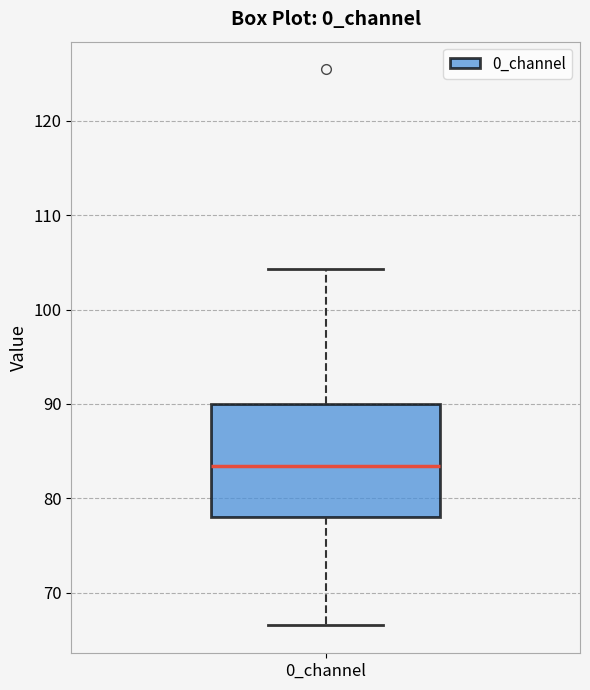

Read this box plot against the y-axis: the position of the median line, the range covered by the box, and the ends of both whiskers. The values are not printed on the chart, so give them approximately, as read against the axis.

median 83, box 78 to 90, whiskers 67 to 104